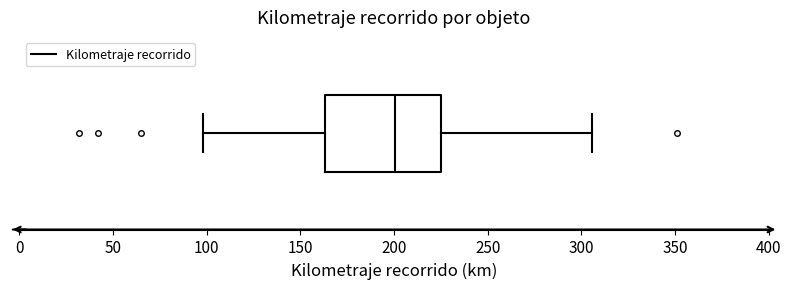

Read this box plot against the x-axis: the position of the median line, the range covered by the box, and the ends of both whiskers. The values are not printed on the chart, so give them approximately, as read against the axis.

median 200, box 165 to 225, whiskers 100 to 305